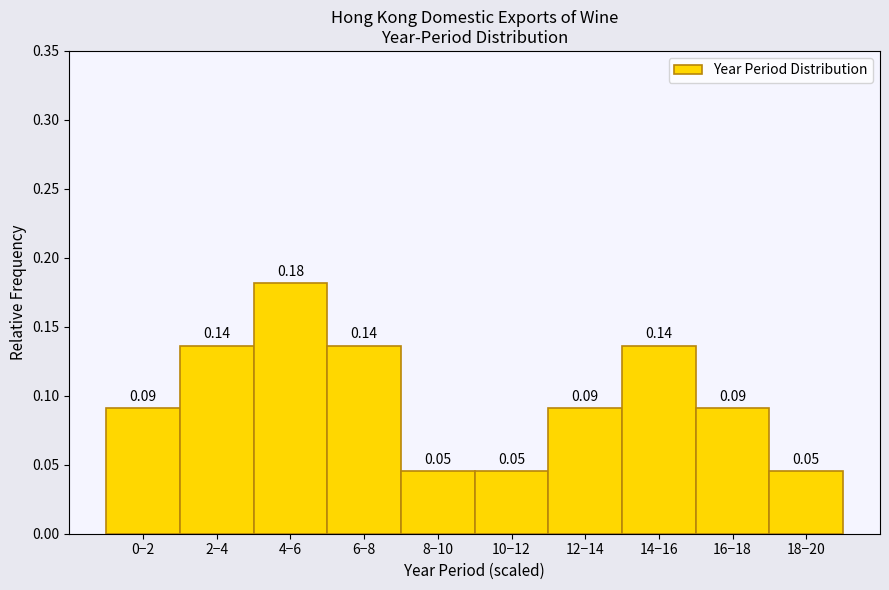

What is the sum of the values at 4−6 and 6−8?

0.3